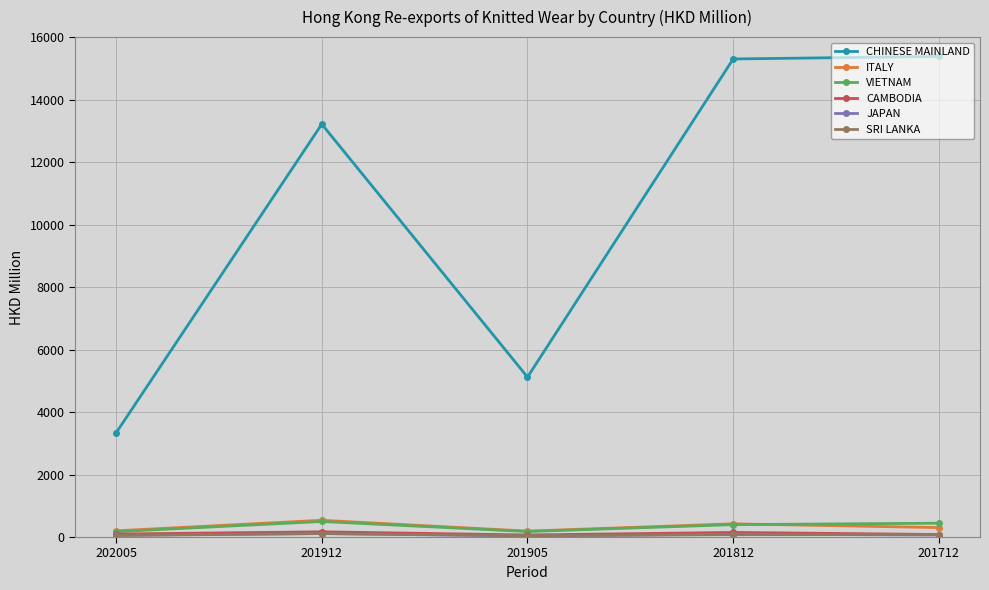

What is the greatest value displayed?

15382.6